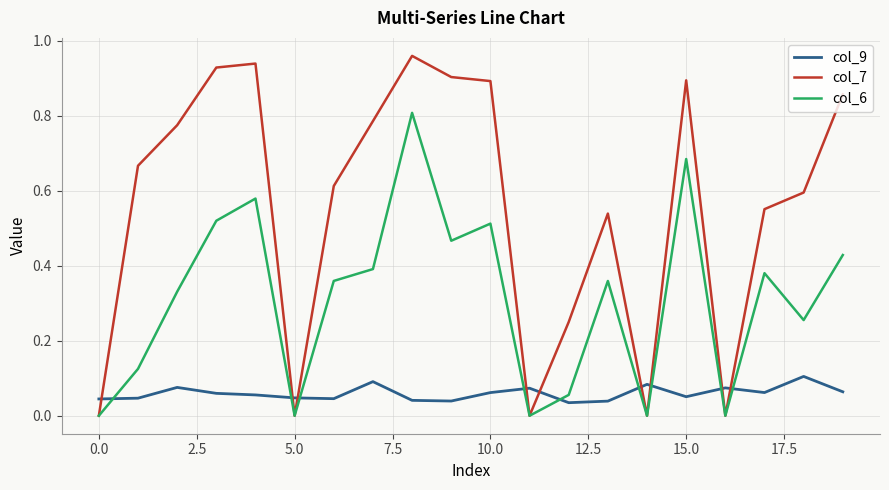

Which series has the largest total across all categories?

col_7